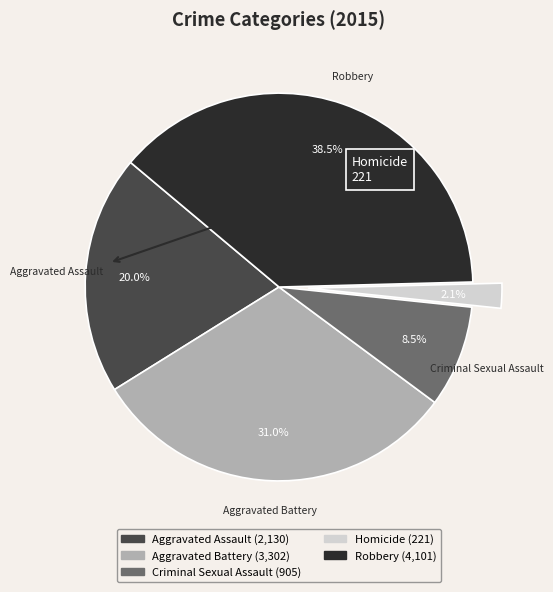

True or false: Aggravated Assault accounts for 20% of the total.

True